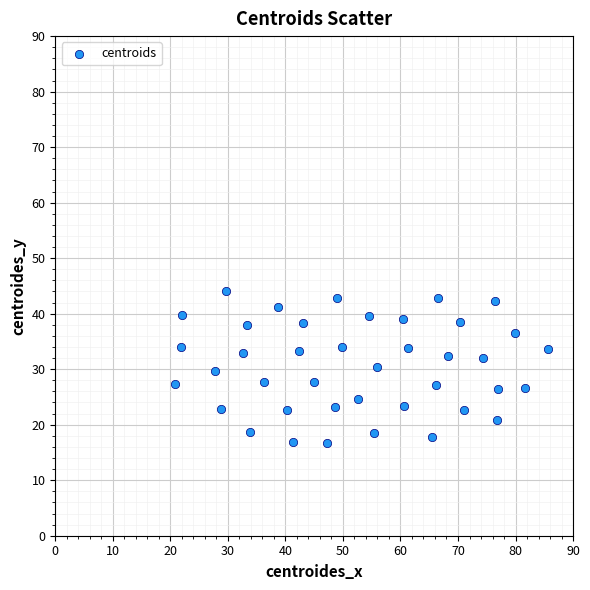

What is the range of X values (max minus min)?

64.8